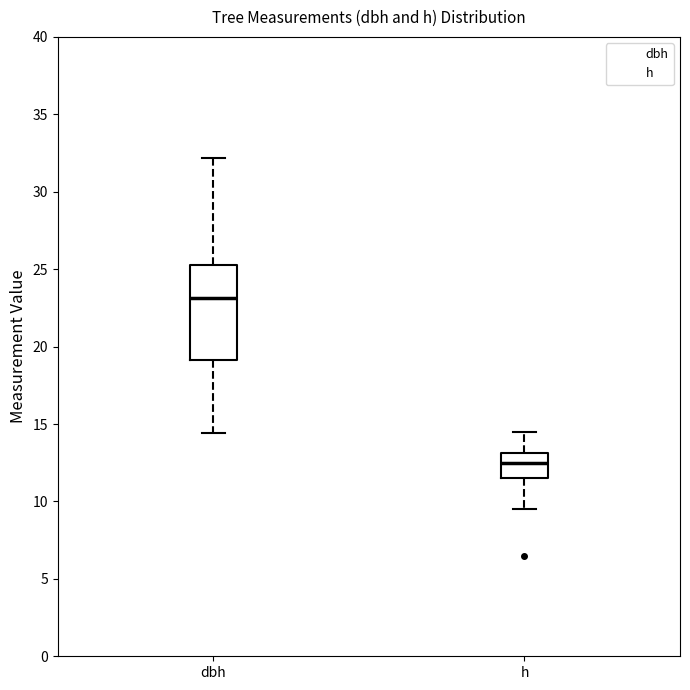

Comparing the boxes themselves (not the whiskers), which one is the tallest?

dbh